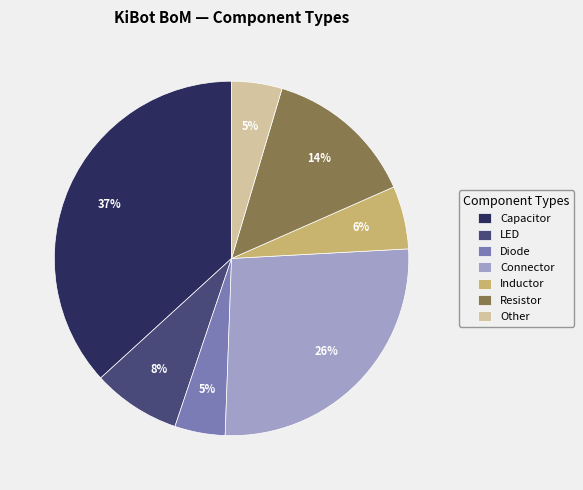

Which has a higher value, Capacitor or Other?

Capacitor